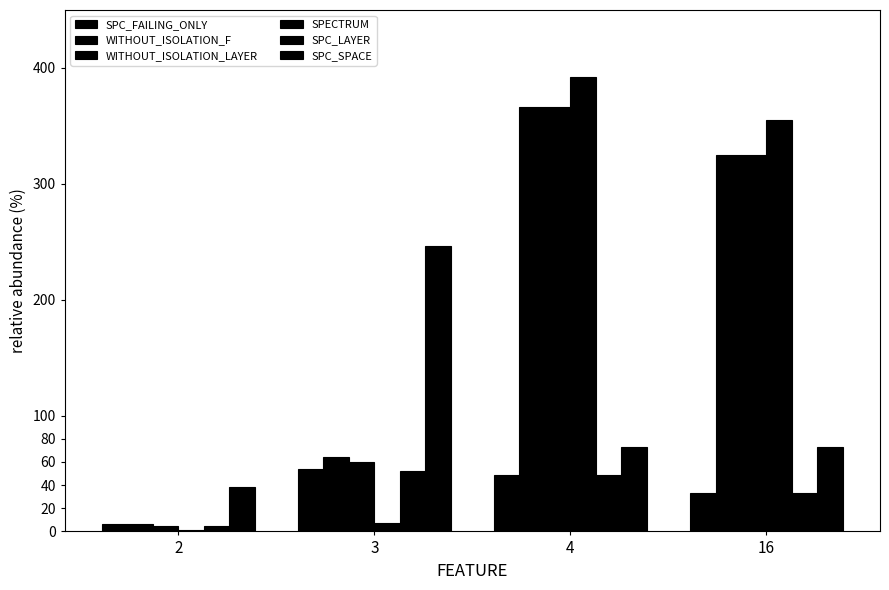

Count the number of data series in this chart.

6